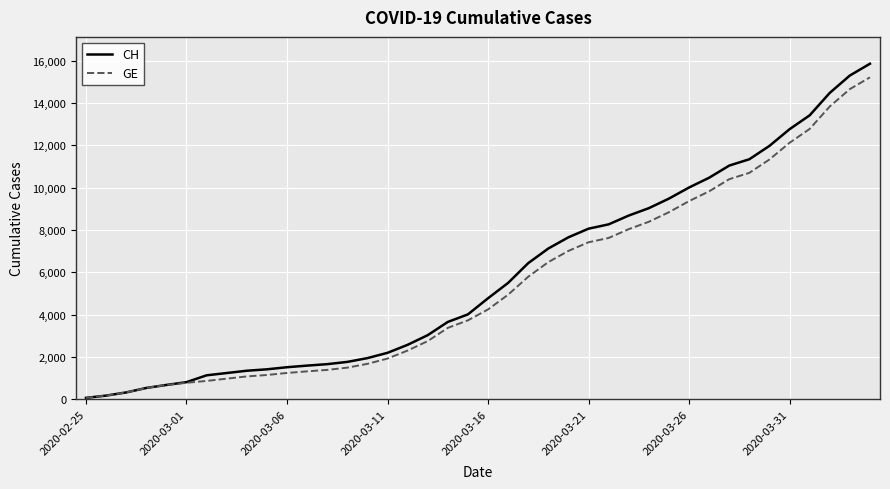

What is the maximum value shown in the chart?

15850